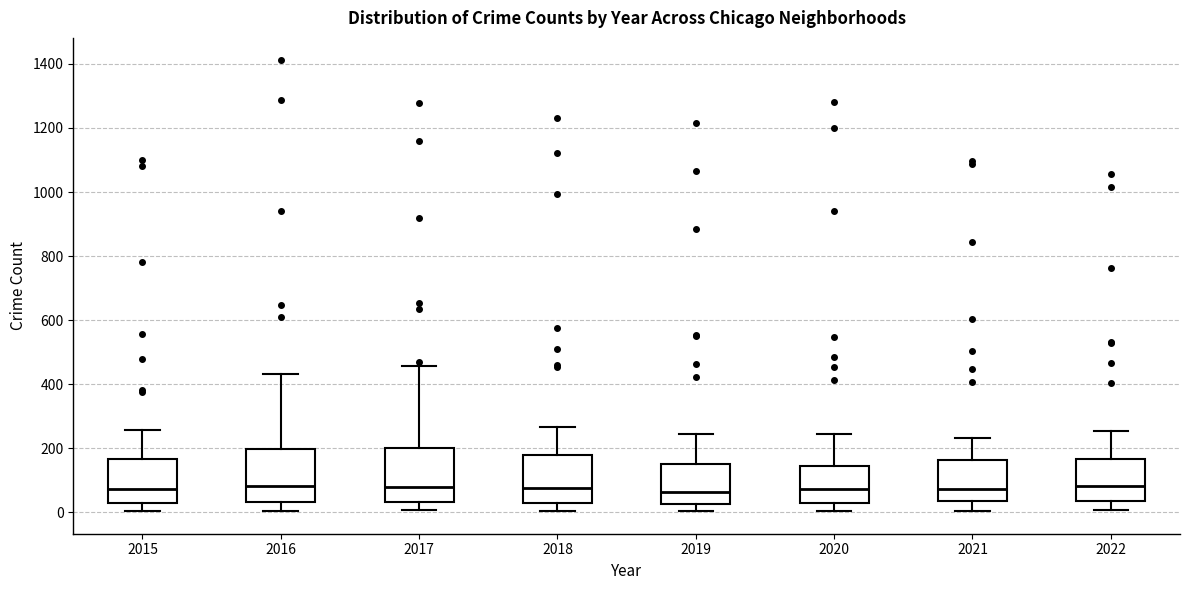

Reading left to right, transcribe this box plot: for each box, give where its median line is, the range the box spans, and where its two whiskers end, as read against the y-axis. The values are not printed on the chart, so give them approximately, as read against the axis.

2015: median 80, box 20 to 160, whiskers 0 to 260
2016: median 80, box 40 to 200, whiskers 0 to 440
2017: median 80, box 40 to 200, whiskers 0 to 460
2018: median 80, box 40 to 180, whiskers 0 to 260
2019: median 60, box 20 to 160, whiskers 0 to 240
2020: median 80, box 40 to 140, whiskers 0 to 240
2021: median 80, box 40 to 160, whiskers 0 to 240
2022: median 80, box 40 to 160, whiskers 0 to 260